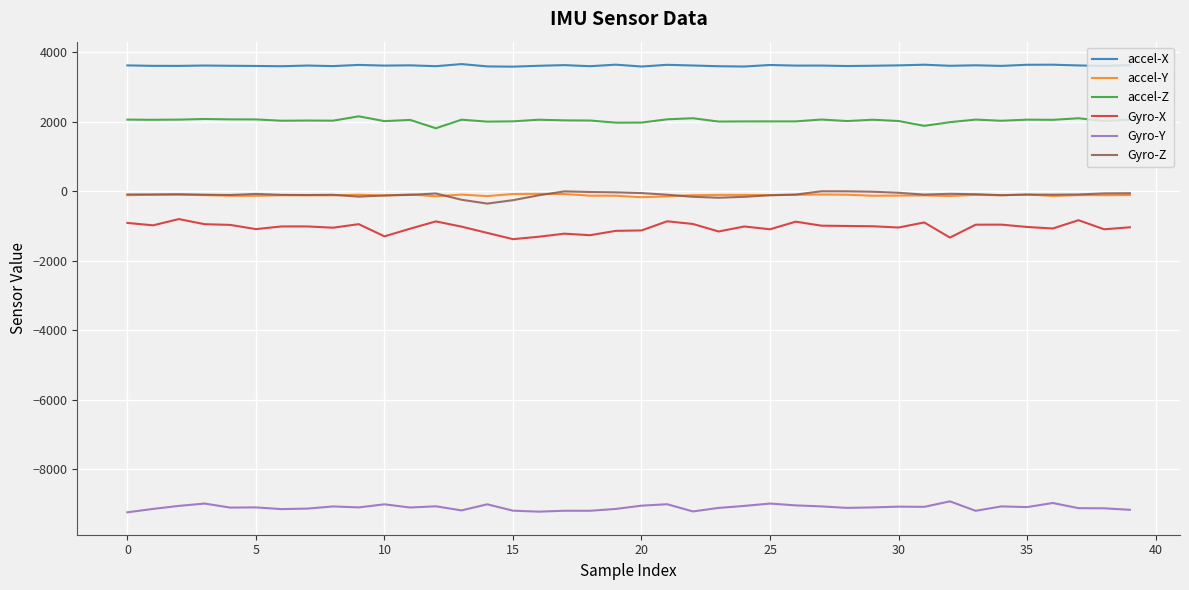

What is the difference between the second highest and second lowest values in the Gyro-X series?

499